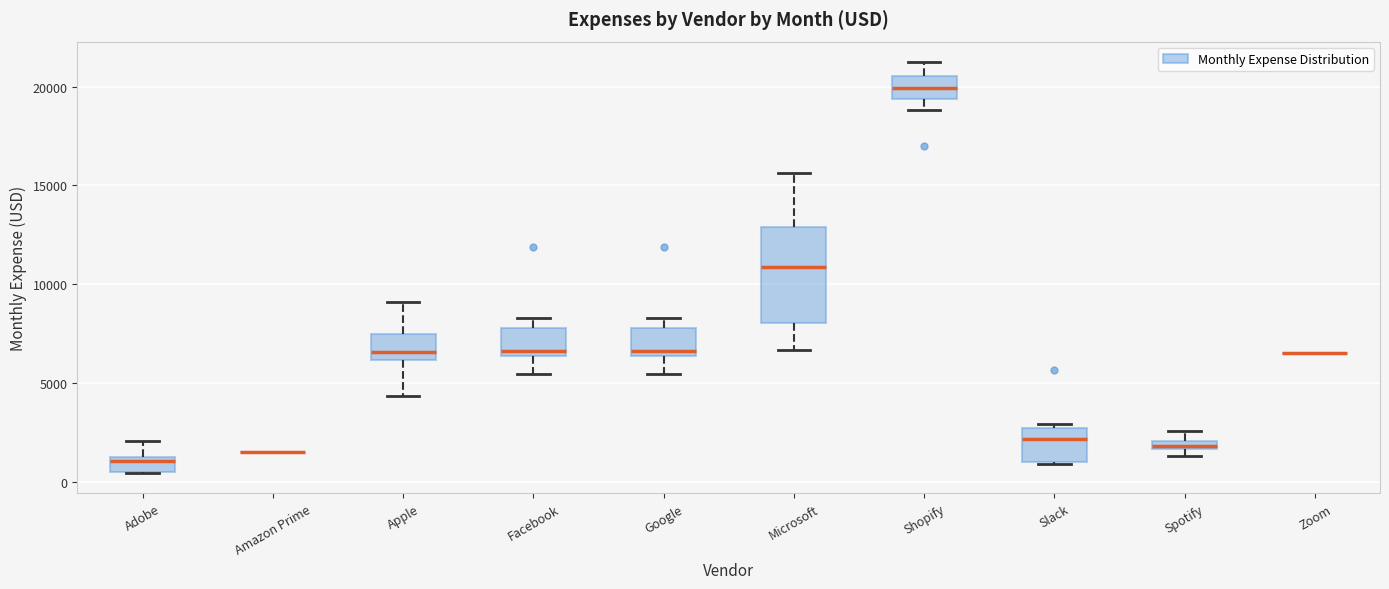

Which box is the tallest, from its lower edge to its upper edge?

Microsoft